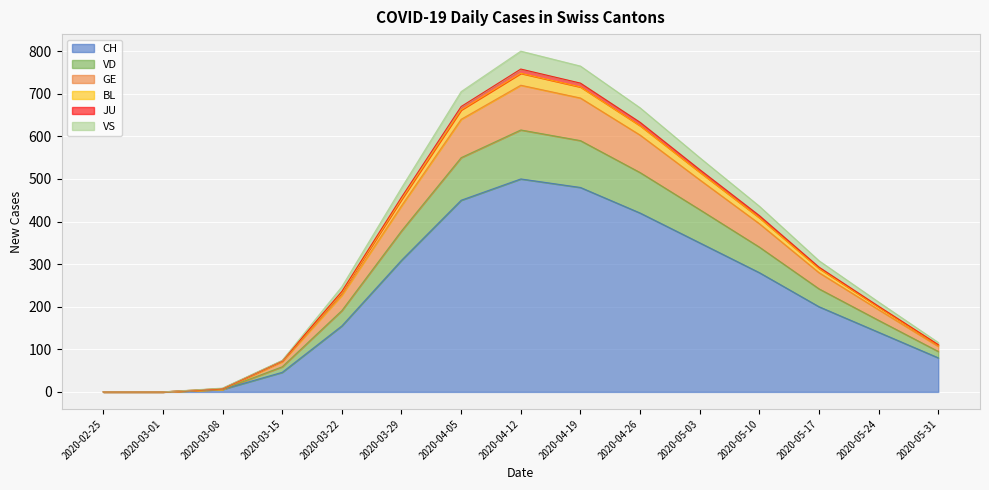

How many series are shown in this chart?

6